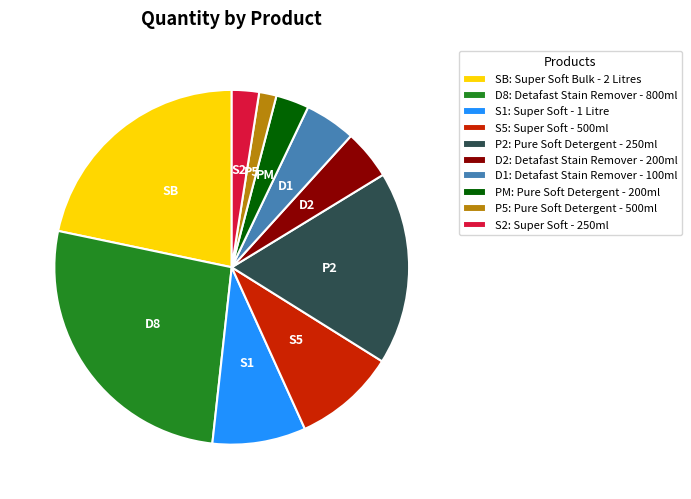

What is the ratio of the value at PM: Pure Soft Detergent - 200ml to the value at D2: Detafast Stain Remover - 200ml?

0.7